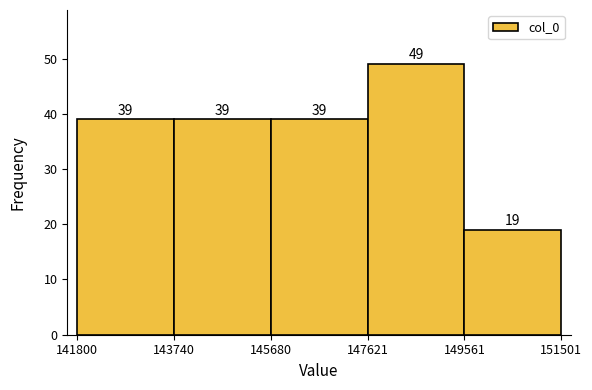

What is the height of the bar covering 149561 to 151501 on the x-axis?

19